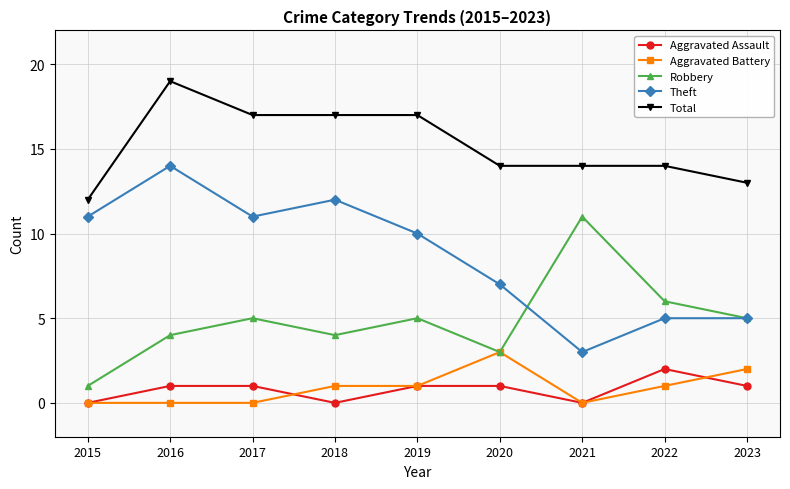

What is the difference between the maximum and minimum values in the Total series?

7